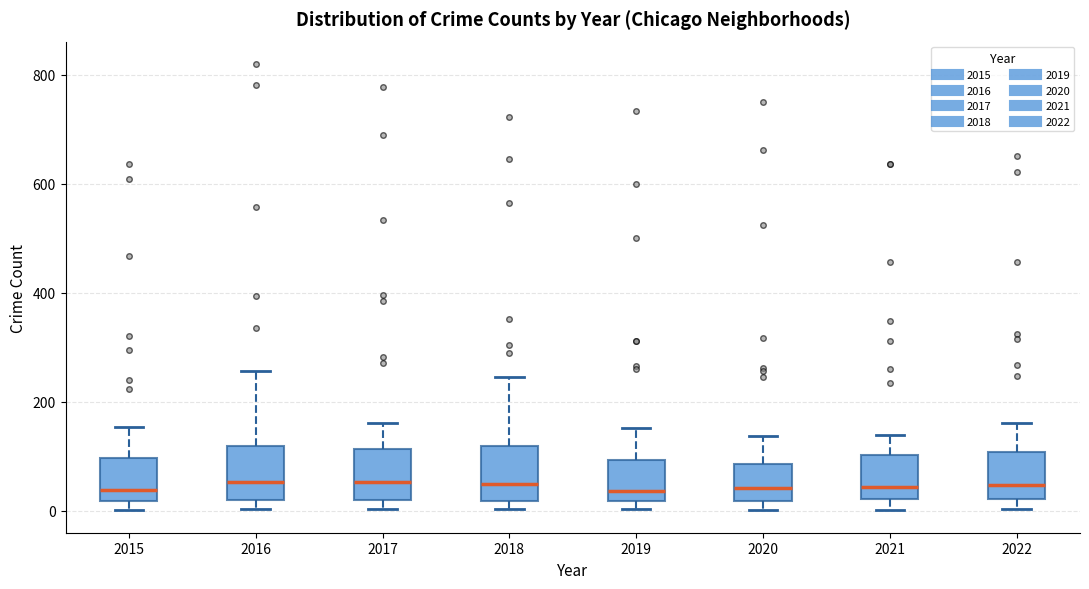

Reading left to right, read every box against the y-axis: the position of its median line, the range the box covers, and the ends of its whiskers. The values are not printed on the chart, so give them approximately, as read against the axis.

2015: median 40, box 20 to 100, whiskers 0 to 160
2016: median 60, box 20 to 120, whiskers 0 to 260
2017: median 60, box 20 to 120, whiskers 0 to 160
2018: median 60, box 20 to 120, whiskers 0 to 240
2019: median 40, box 20 to 100, whiskers 0 to 160
2020: median 40, box 20 to 80, whiskers 0 to 140
2021: median 40, box 20 to 100, whiskers 0 to 140
2022: median 40, box 20 to 100, whiskers 0 to 160